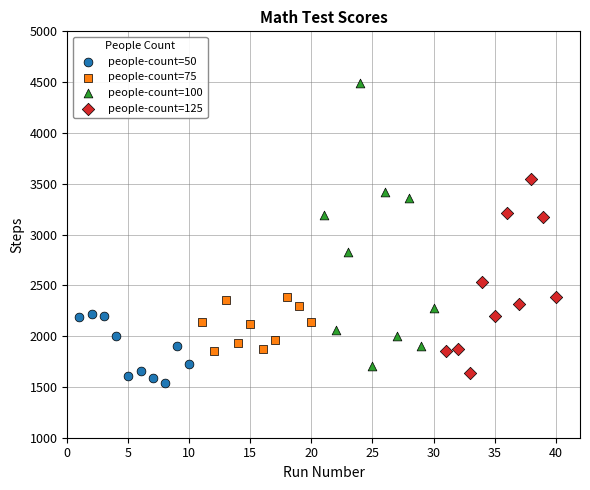

Which series contains the highest Y value?

people-count=100